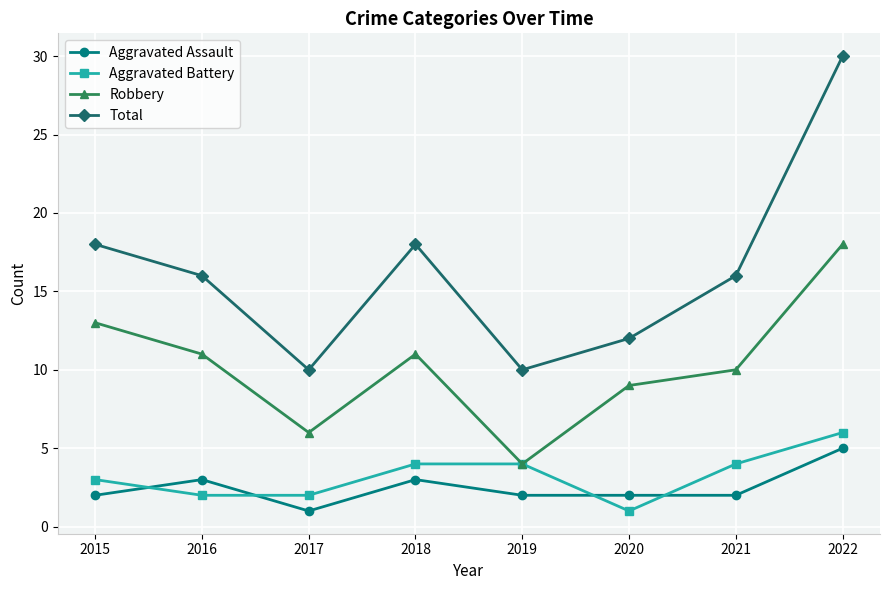

Reading left to right, transcribe all the data shown in this chart.

Aggravated Assault: 2015=2	2016=3	2017=1	2018=3	2019=2	2020=2	2021=2	2022=5
Aggravated Battery: 2015=3	2016=2	2017=2	2018=4	2019=4	2020=1	2021=4	2022=6
Robbery: 2015=13	2016=11	2017=6	2018=11	2019=4	2020=9	2021=10	2022=18
Total: 2015=18	2016=16	2017=10	2018=18	2019=10	2020=12	2021=16	2022=30